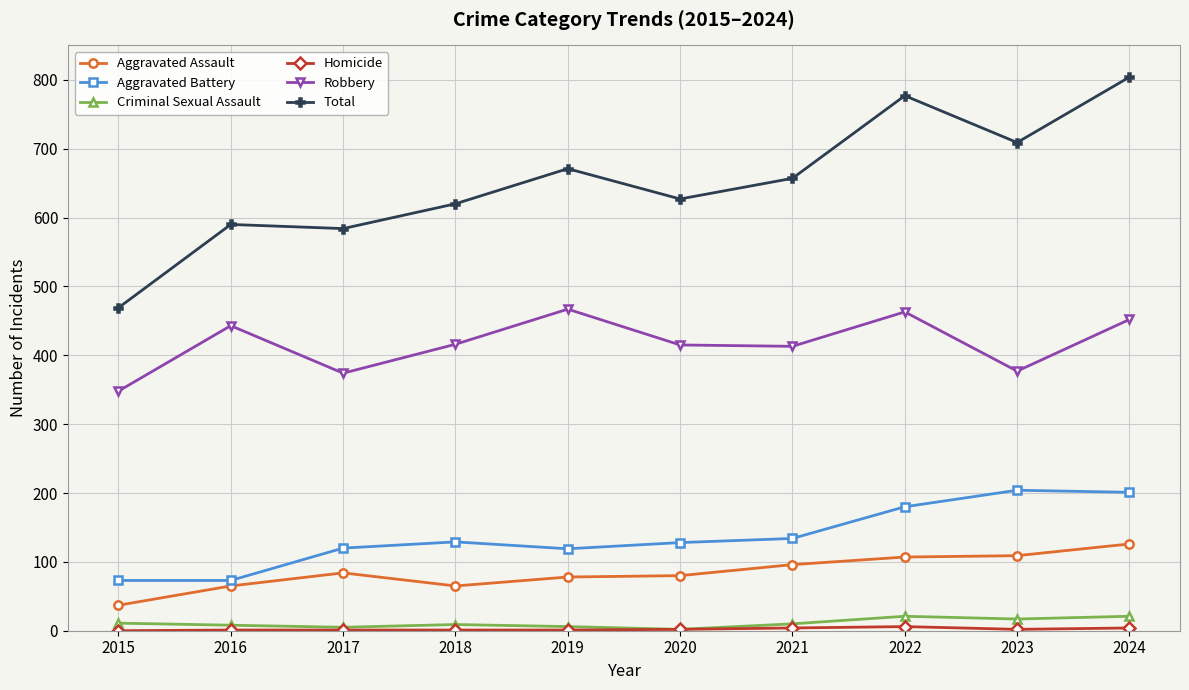

What is the value of the Aggravated Assault point at the 3rd from the left?

84